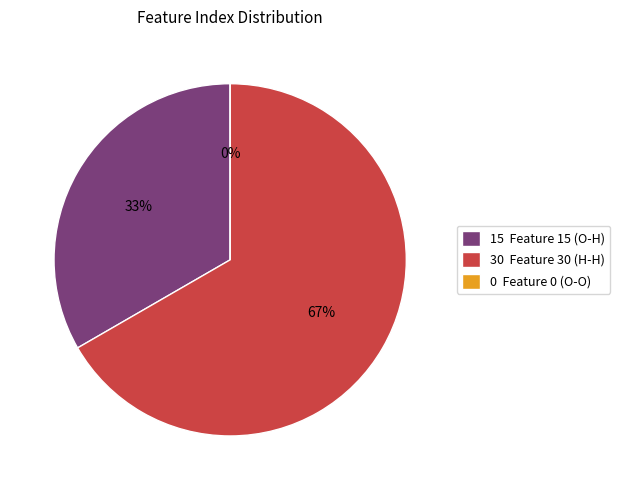

True or false: Feature 30 (H-H) accounts for 67% of the total.

True